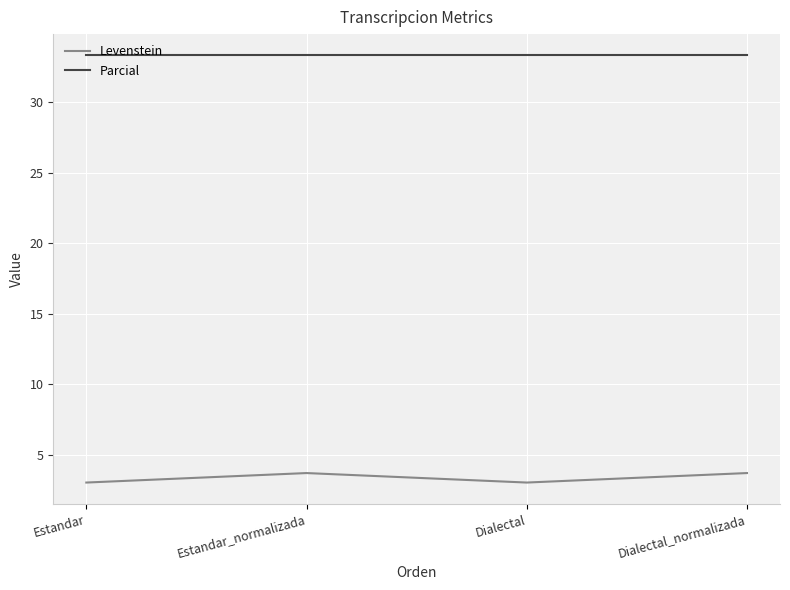

True or false: Parcial and Levenstein intersect in this chart.

False